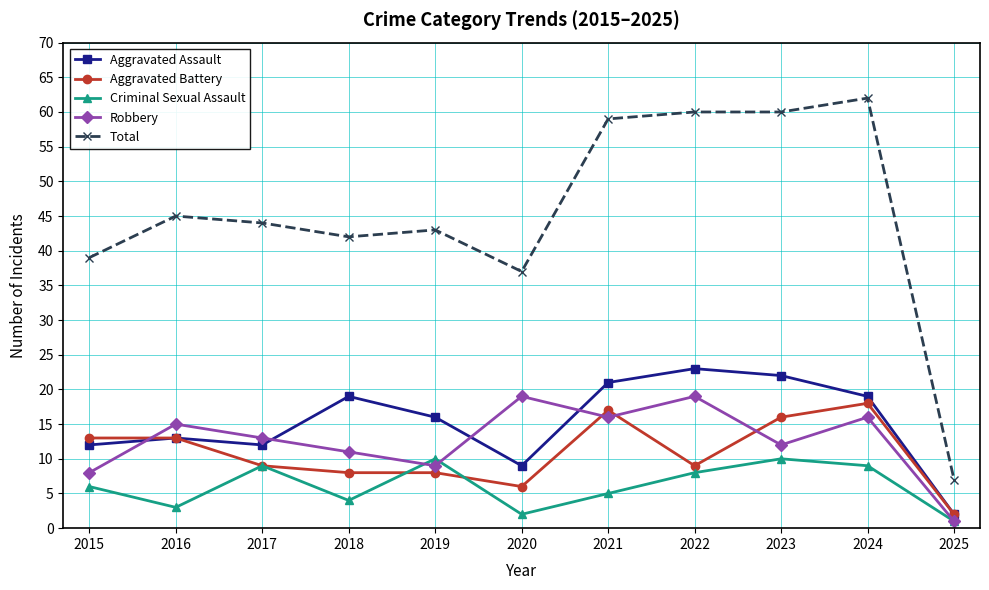

Reading left to right, what are all the values shown in this chart?

Aggravated Assault: 2015=12	2016=13	2017=12	2018=19	2019=16	2020=9	2021=21	2022=23	2023=22	2024=19	2025=2
Aggravated Battery: 2015=13	2016=13	2017=9	2018=8	2019=8	2020=6	2021=17	2022=9	2023=16	2024=18	2025=2
Criminal Sexual Assault: 2015=6	2016=3	2017=9	2018=4	2019=10	2020=2	2021=5	2022=8	2023=10	2024=9	2025=1
Robbery: 2015=8	2016=15	2017=13	2018=11	2019=9	2020=19	2021=16	2022=19	2023=12	2024=16	2025=1
Total: 2015=39	2016=45	2017=44	2018=42	2019=43	2020=37	2021=59	2022=60	2023=60	2024=62	2025=7